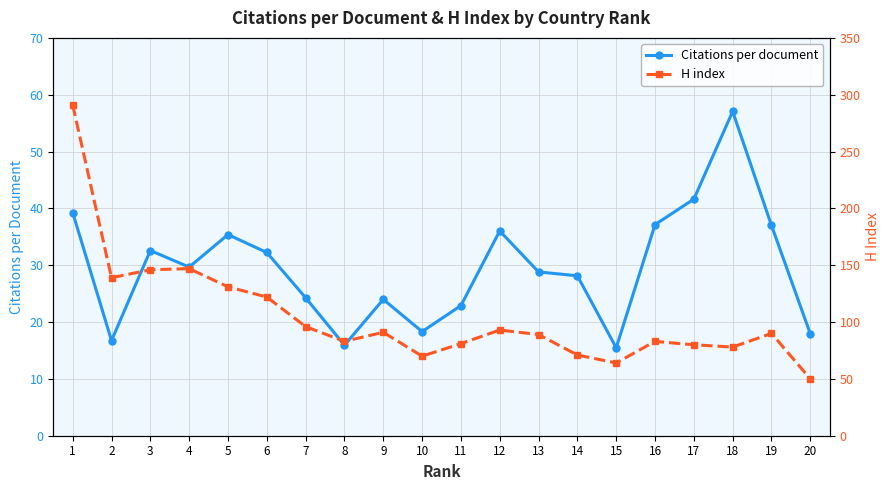

What is the minimum value shown in the chart?

15.5